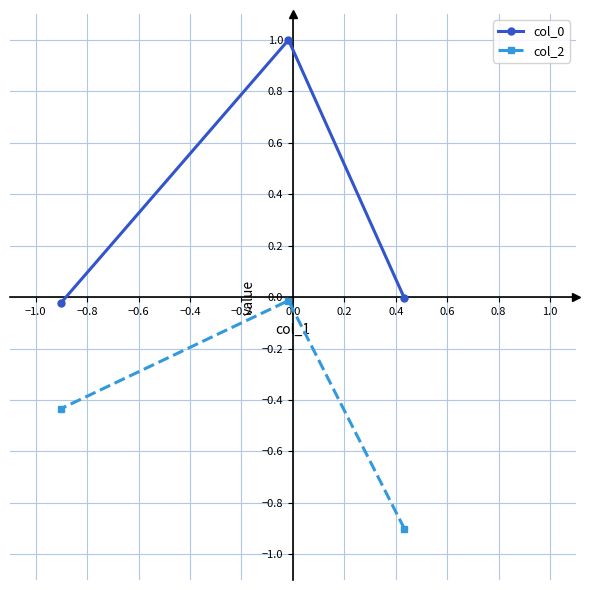

What is the difference between the maximum and minimum values in the col_0 series?

1.0